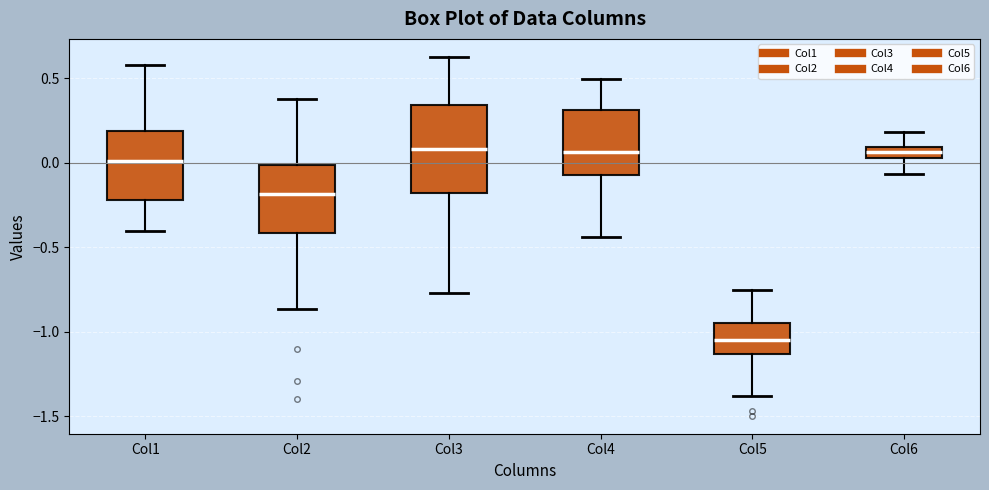

Which box is the tallest, from its lower edge to its upper edge?

Col3